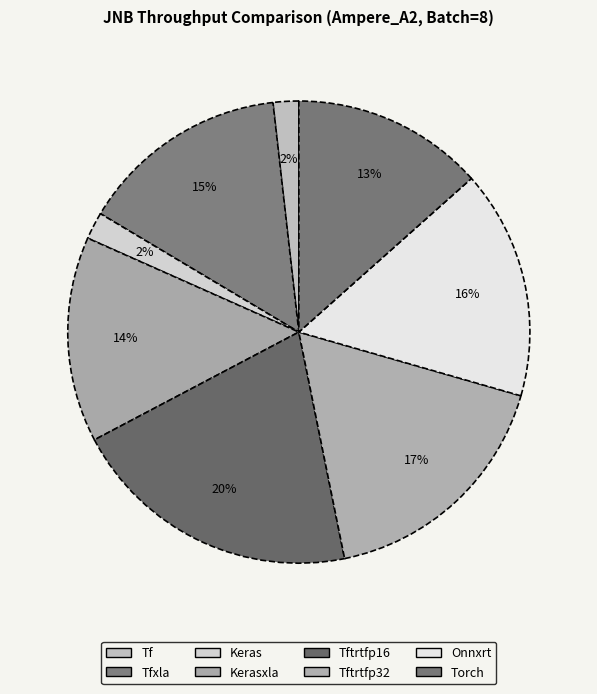

Is there a majority slice in this chart?

No